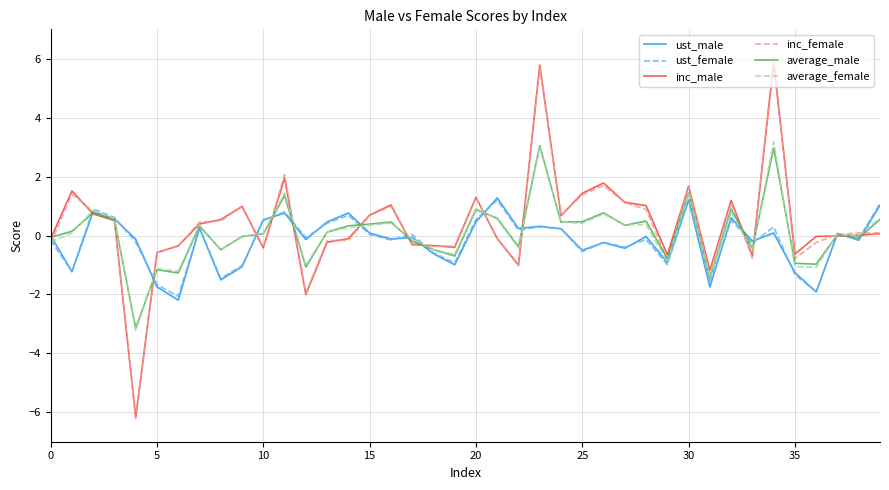

What is the lowest value of the average_male series?

-3.1